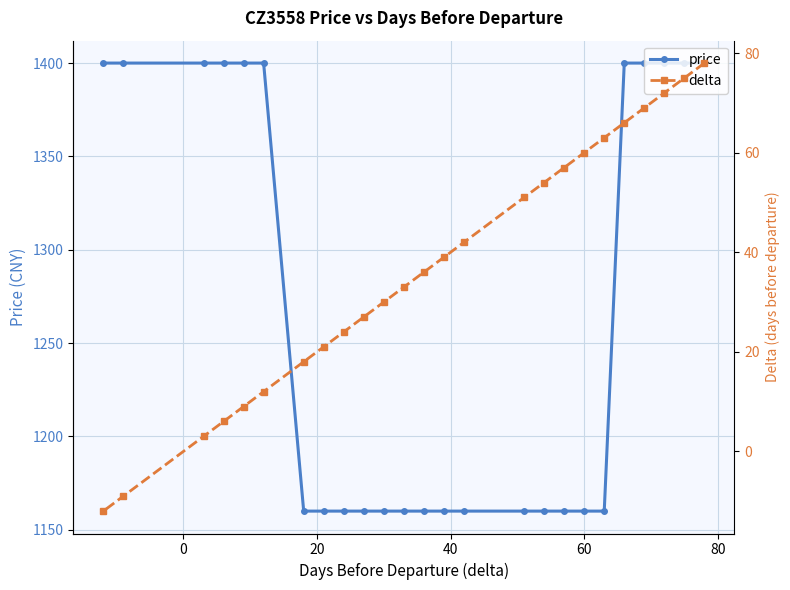

What is the minimum value shown in the chart?

-12